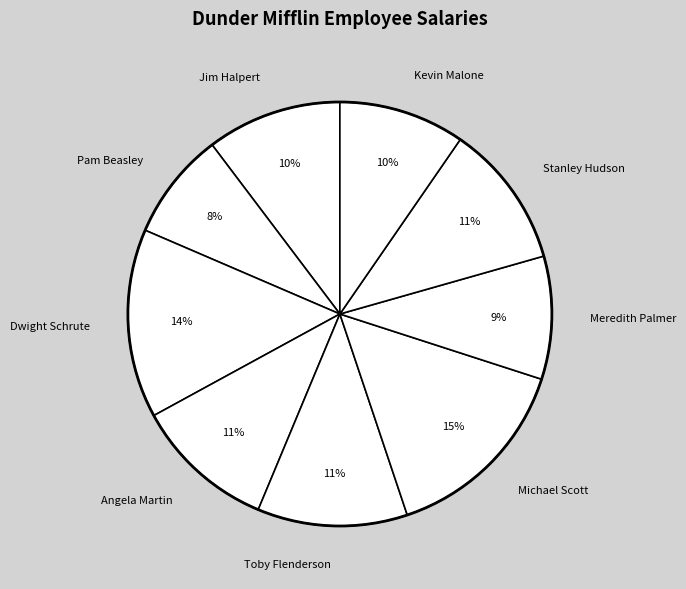

Do Dwight Schrute and Michael Scott together represent more than half of the pie?

No